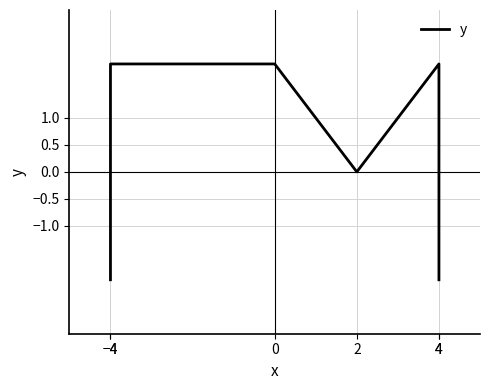

What is the change in value from −4 to 0?

+4